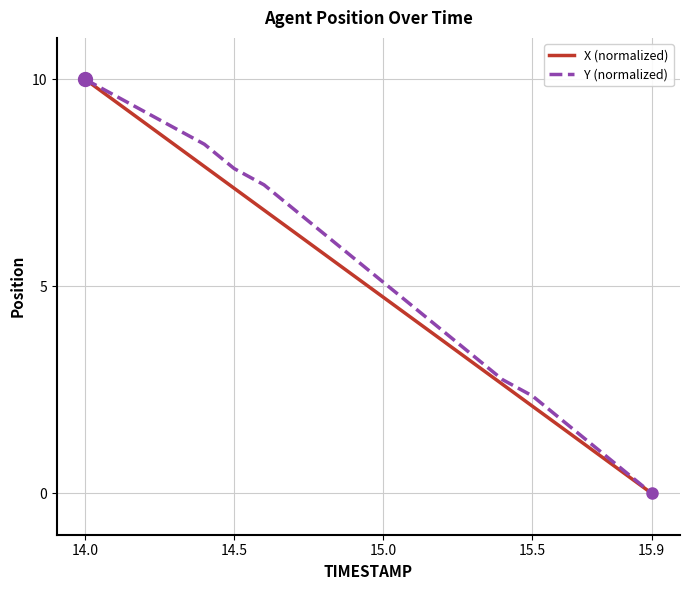

What is the maximum value for X (normalized)?

10.0